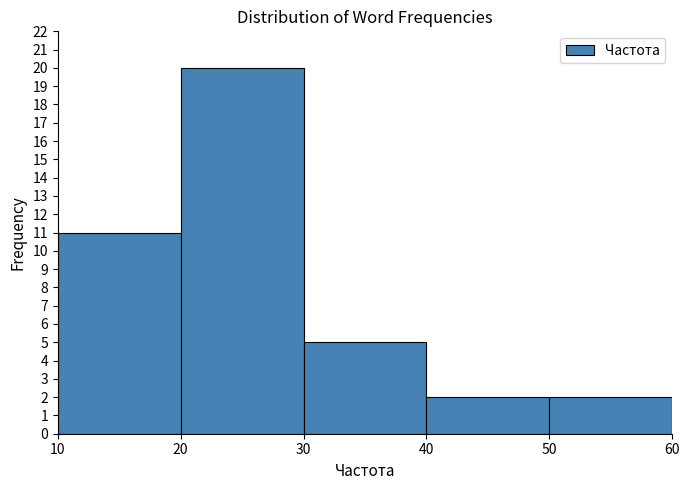

Reading left to right, list every bar in this chart as the range it spans on the x-axis followed by its height. The values are not printed on the chart, so give them approximately, as read against the axis.

10 to 20: 11
20 to 30: 20
30 to 40: 5
40 to 50: 2
50 to 60: 2